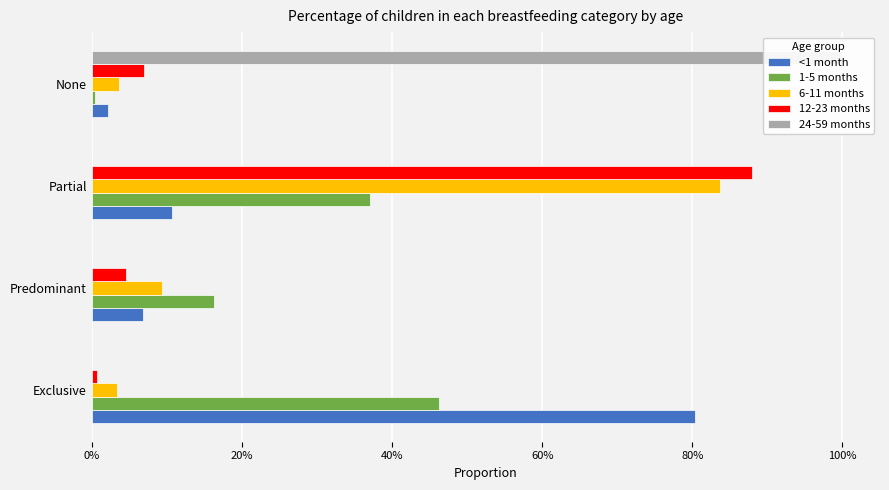

What is the spread (max minus min) of values at Predominant?

0.2